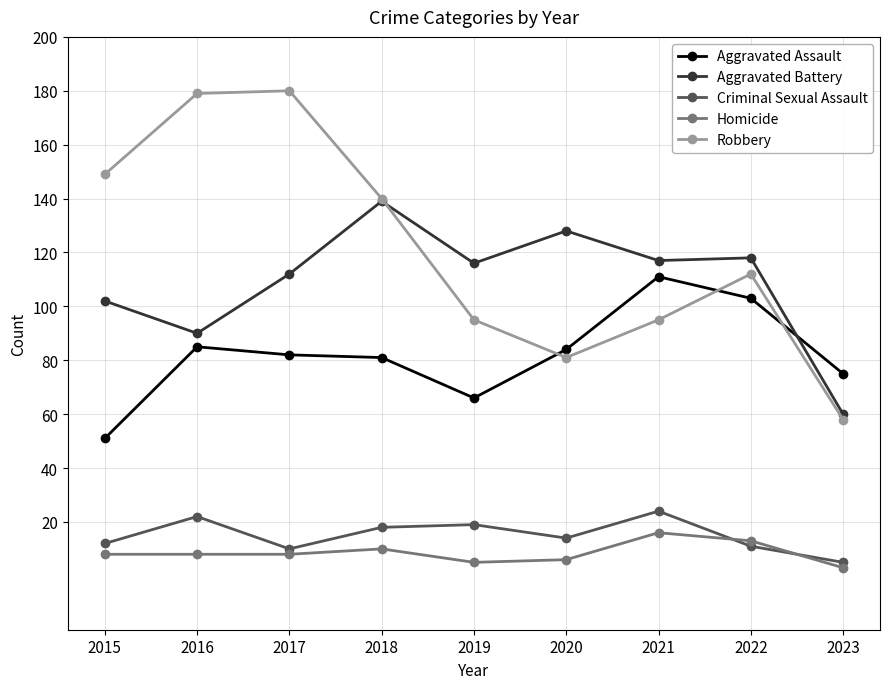

True or false: Criminal Sexual Assault and Aggravated Assault intersect in this chart.

False